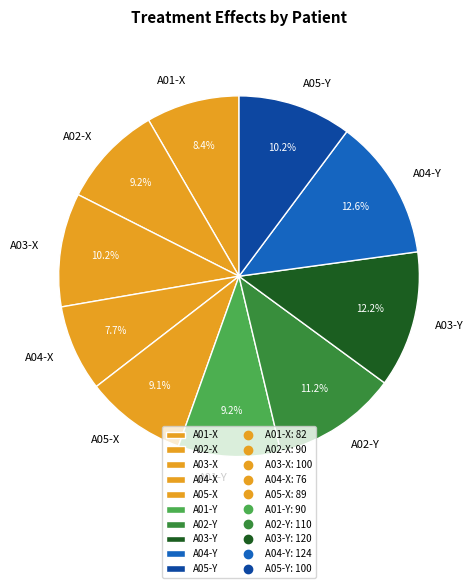

The A05-X slice represents 1% of the pie. True or false?

False